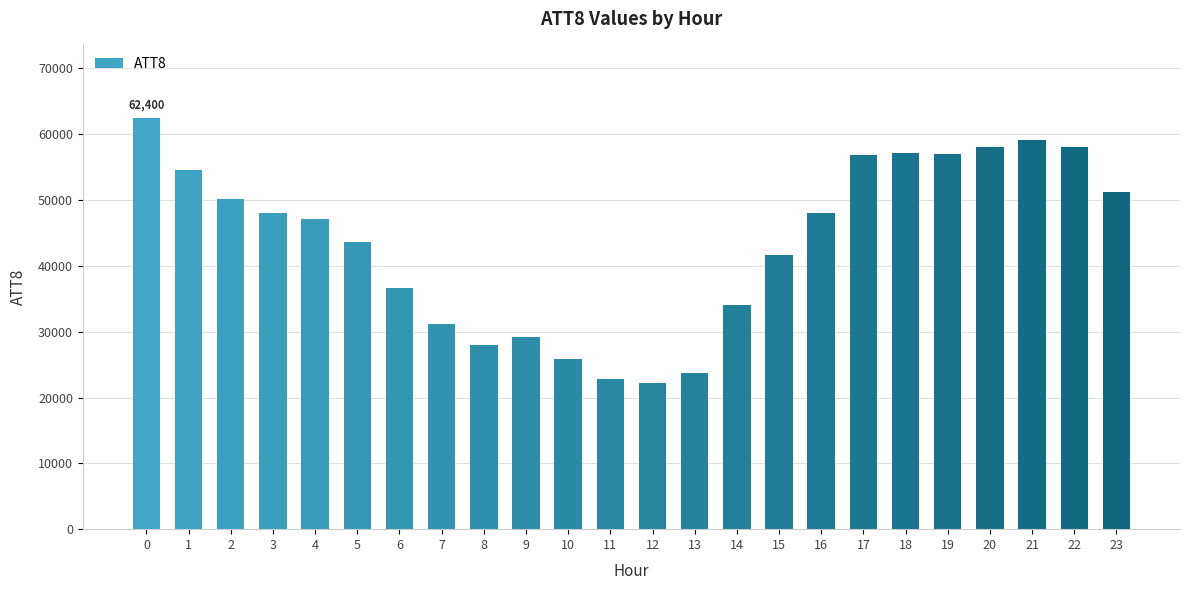

What is the smallest value displayed?

22200